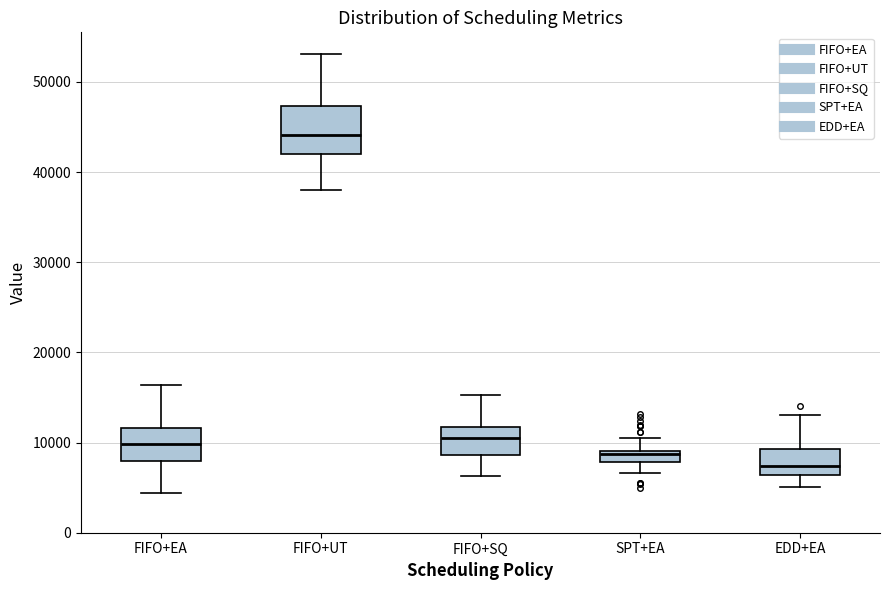

Where does the lower whisker of the box for FIFO+SQ end on the y-axis? The values are not printed on the chart, so give them approximately, as read against the axis.

6000